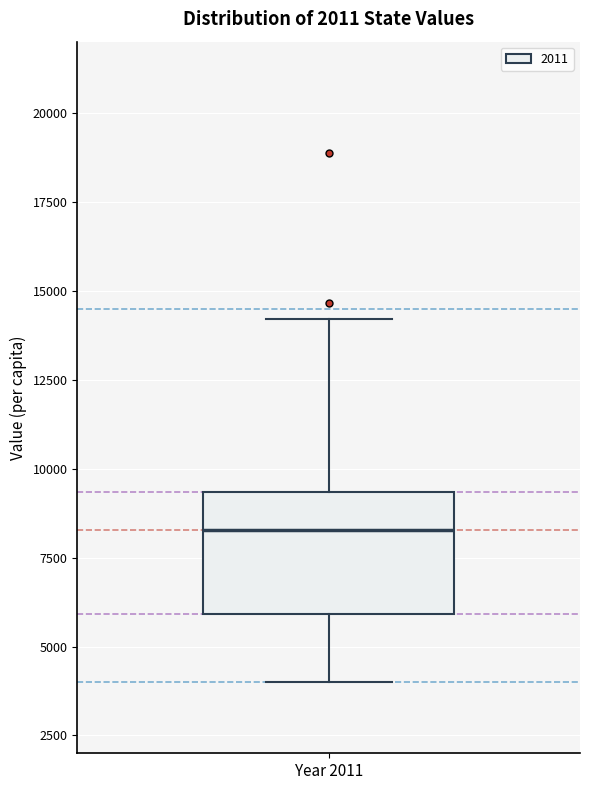

Where is the upper edge of the box for Year 2011 on the y-axis? The values are not printed on the chart, so give them approximately, as read against the axis.

9500